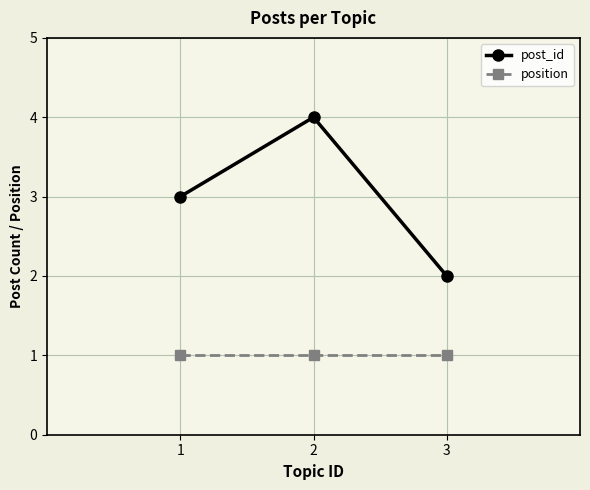

Which series has the largest total across all categories?

post_id